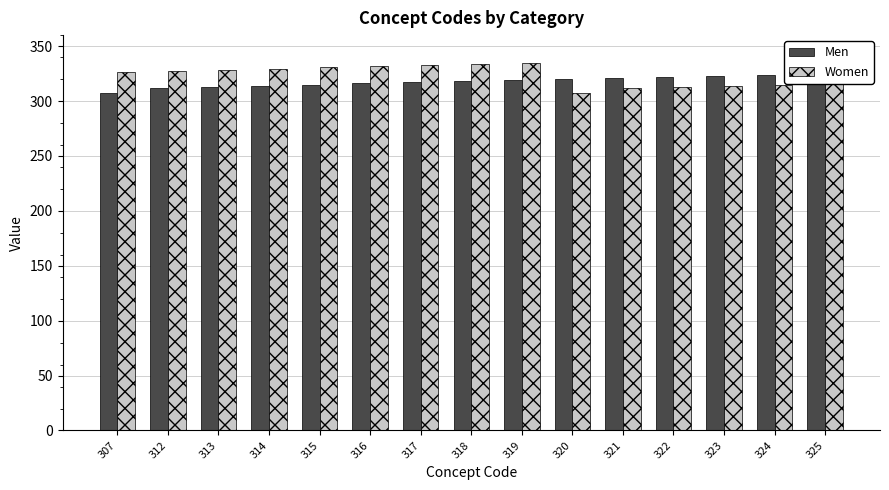

Reading left to right, transcribe all the data shown in this chart.

Men: 307	312	313	314	315	316	317	318	319	320	321	322	323	324	325
Women: 326	327	328	329	331	332	333	334	335	307	312	313	314	315	316